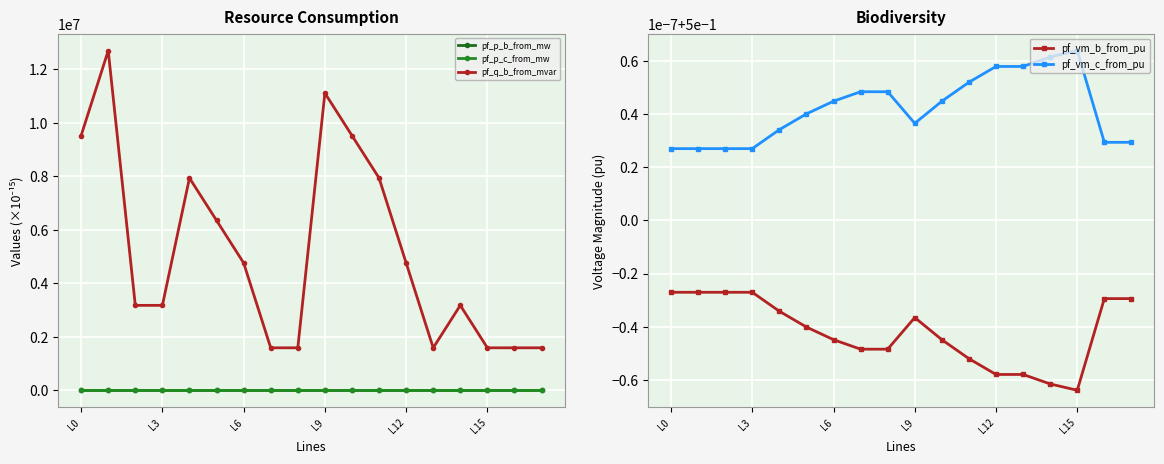

Reading left to right, extract all data points from this chart.

pf_p_b_from_mw: -0.6	-1.3	-0.4	-0.4	-0.9	-0.6	-0.4	-0.1	-0.3	-1.6	-1.7	-1.6	-1.1	-0.2	-0.7	-0.3	-0.2	-0.2
pf_p_c_from_mw: 0.4	1.7	0.3	0.3	0.4	0.1	0.6	0.1	0.4	1.4	1.4	0.9	0.1	-0.1	0.4	0.3	-0.0	-0.0
pf_q_b_from_mvar: 9526279.0	12701704.9	3175426.2	3175426.2	7938565.7	6350852.6	4763138.9	1587712.9	1587713.0	11113991.8	9526278.3	7938565.2	4763139.3	1587712.8	3175426.2	1587712.6	1587713.2	1587713.2
pf_vm_b_from_pu: 0.5	0.5	0.5	0.5	0.5	0.5	0.5	0.5	0.5	0.5	0.5	0.5	0.5	0.5	0.5	0.5	0.5	0.5
pf_vm_c_from_pu: 0.5	0.5	0.5	0.5	0.5	0.5	0.5	0.5	0.5	0.5	0.5	0.5	0.5	0.5	0.5	0.5	0.5	0.5